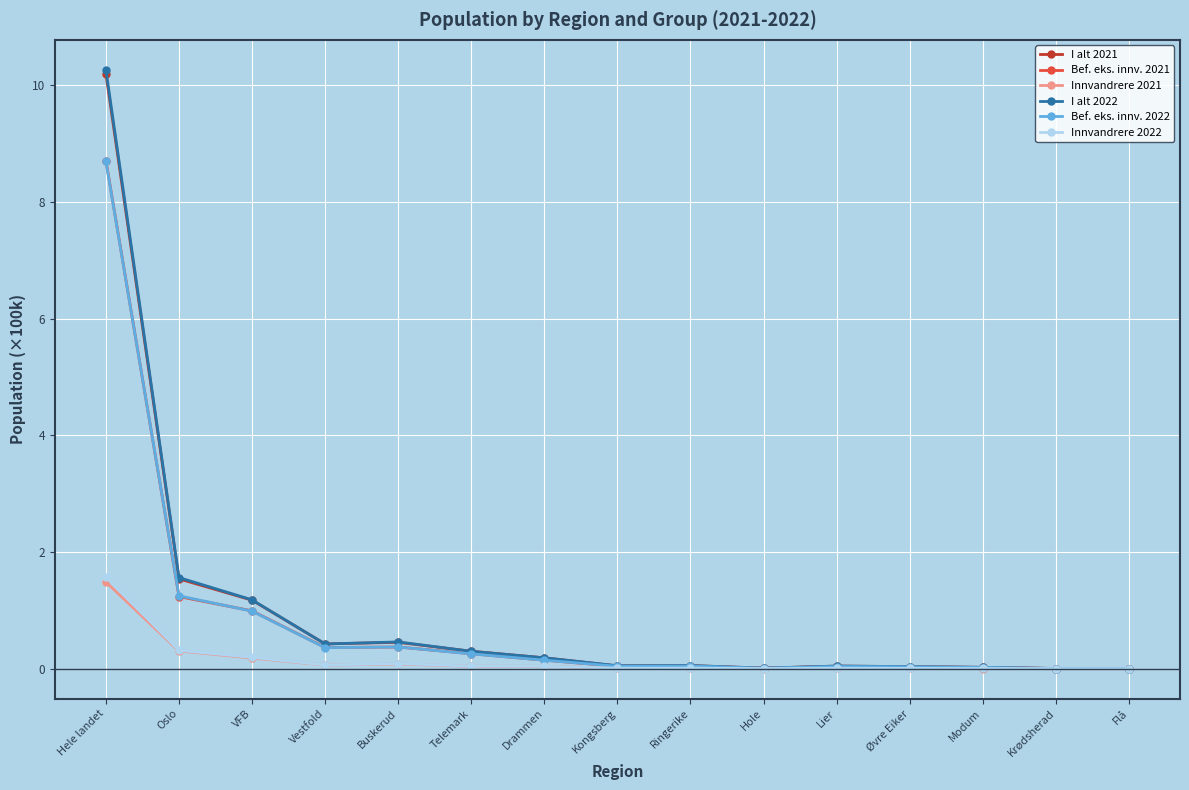

What is the difference between the highest and lowest values at Hele landet?

8.8